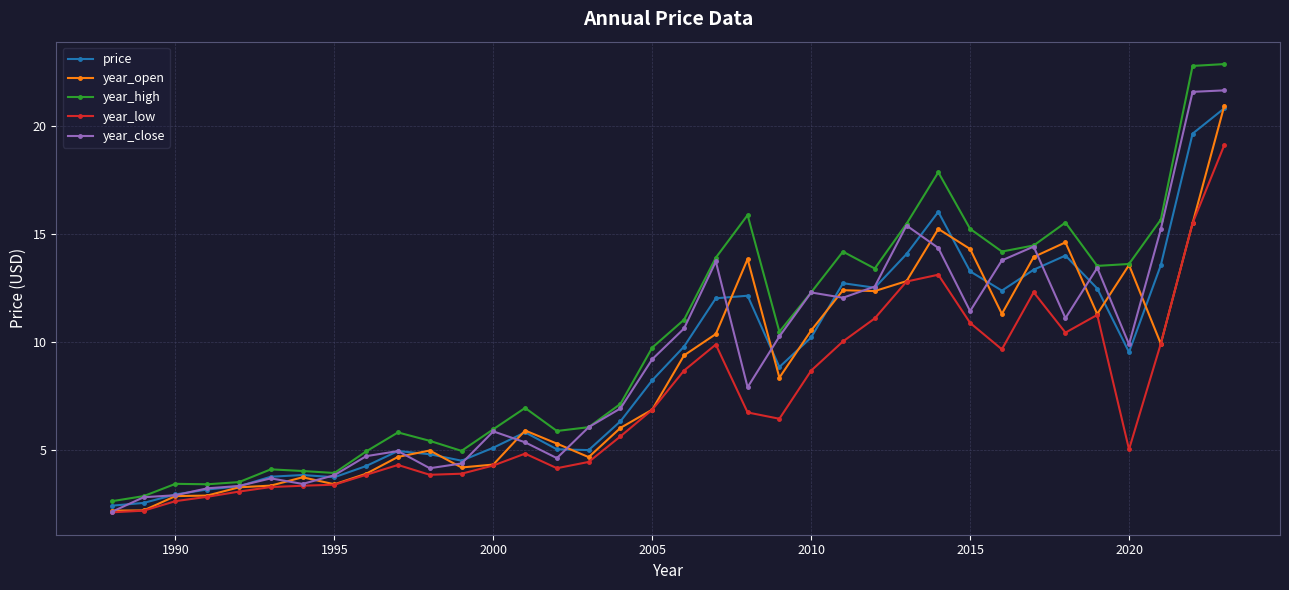

What is the smallest value displayed?

2.1